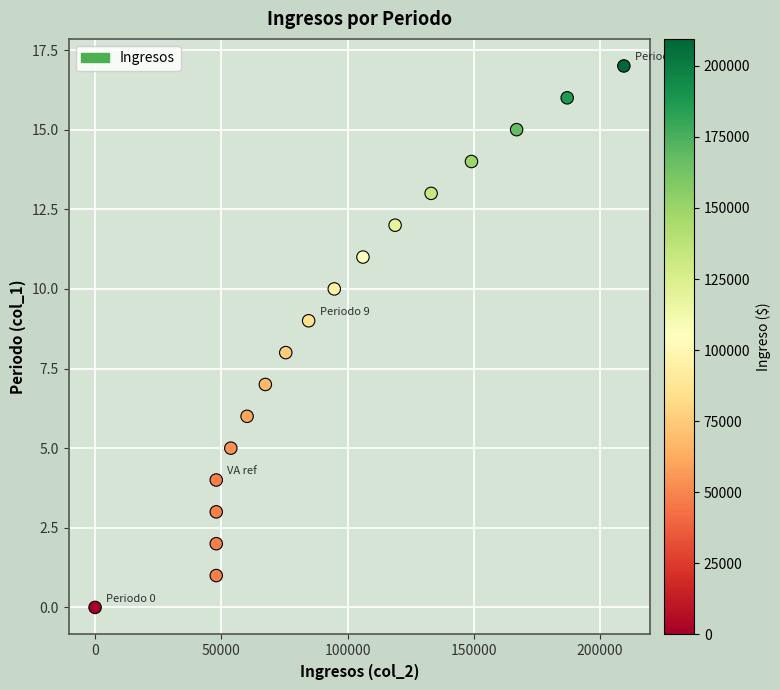

What is the range of Y values (max minus min)?

17